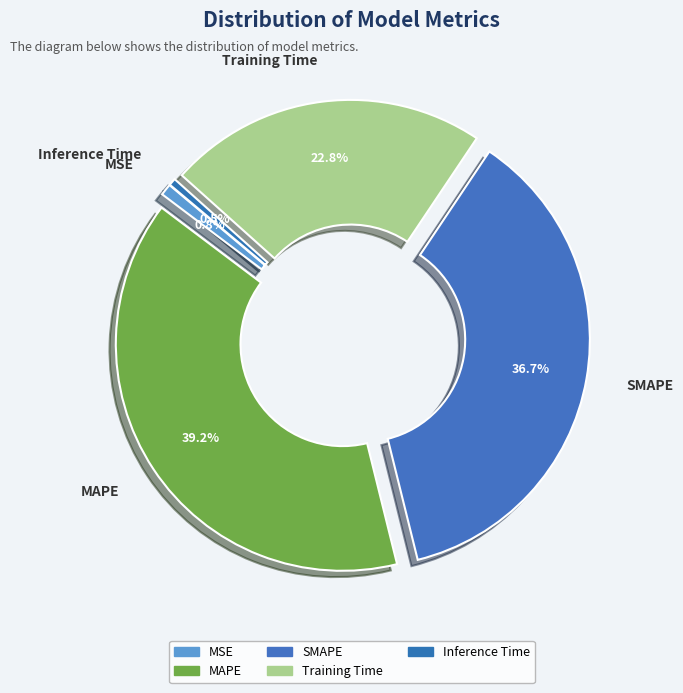

Count the number of slices in the pie.

5